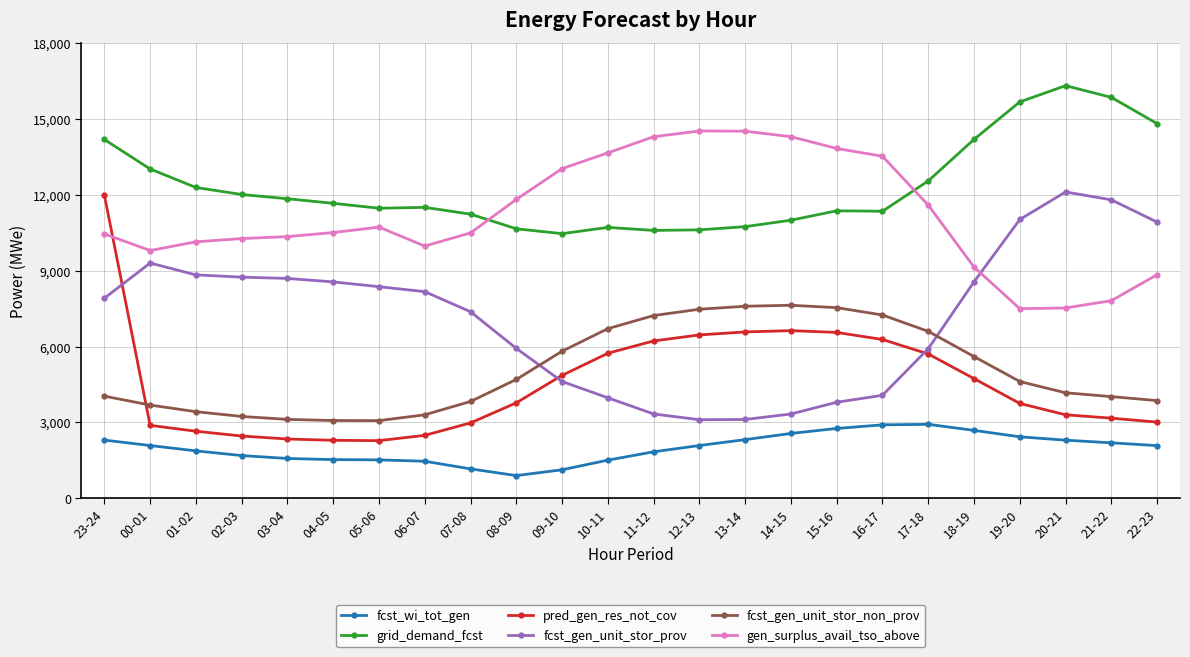

What is the average value of the fcst_gen_unit_stor_non_prov series?

5067